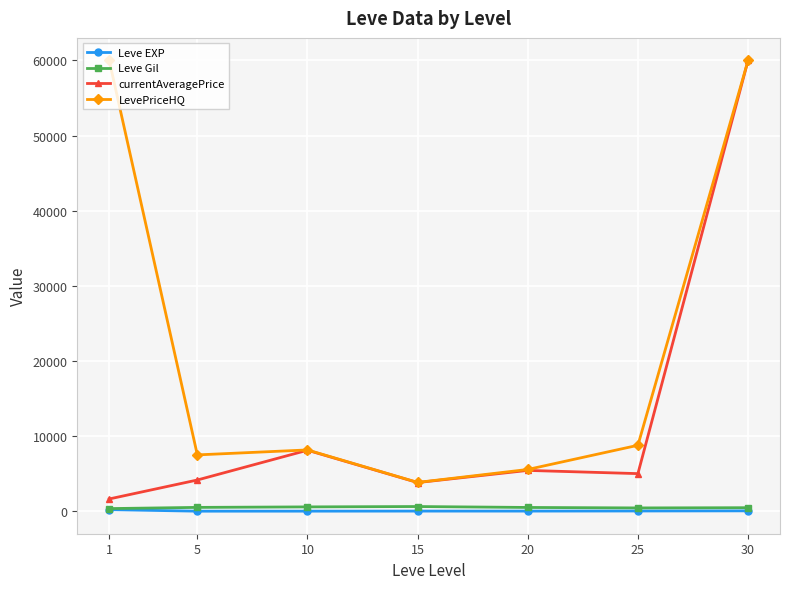

Which series has the largest total across all categories?

LevePriceHQ